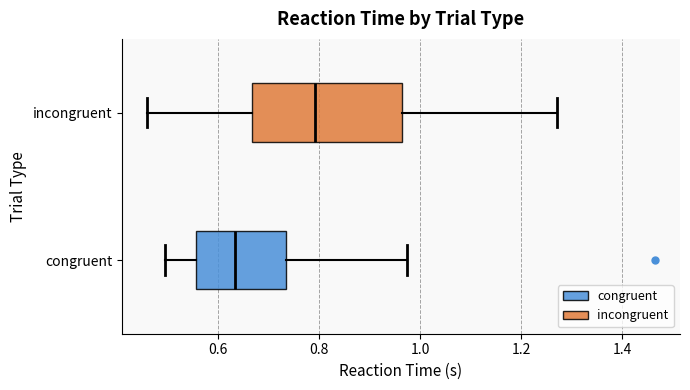

Where is the right edge of the box for congruent on the x-axis? The values are not printed on the chart, so give them approximately, as read against the axis.

0.74